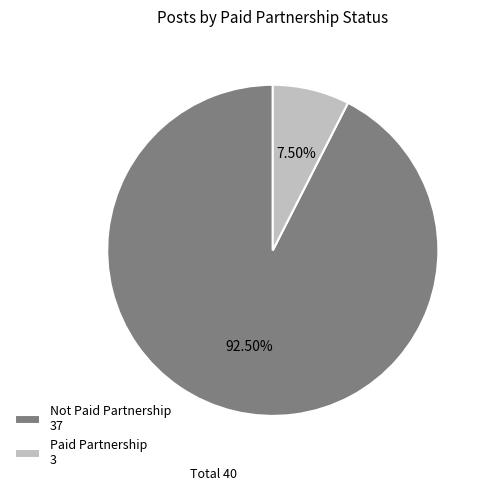

To the nearest percent, what is the average slice percentage?

50%